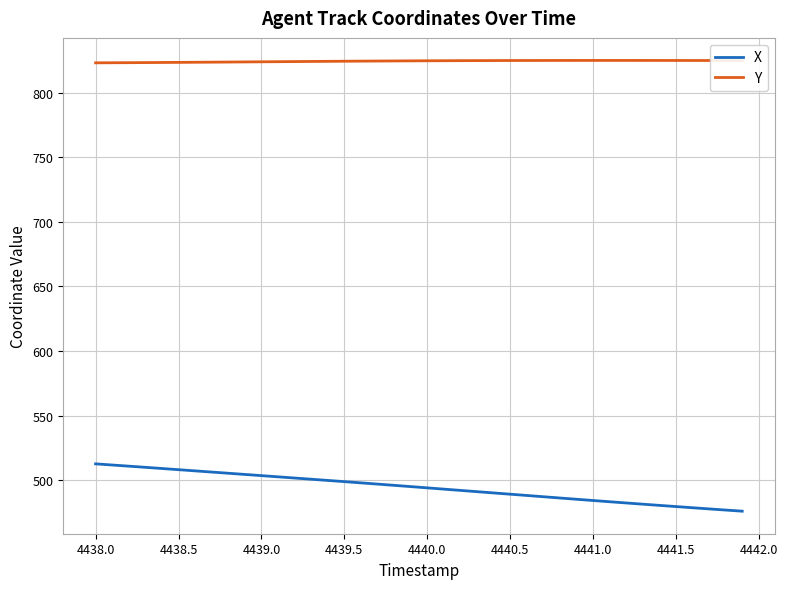

How many lines are shown in the chart?

2